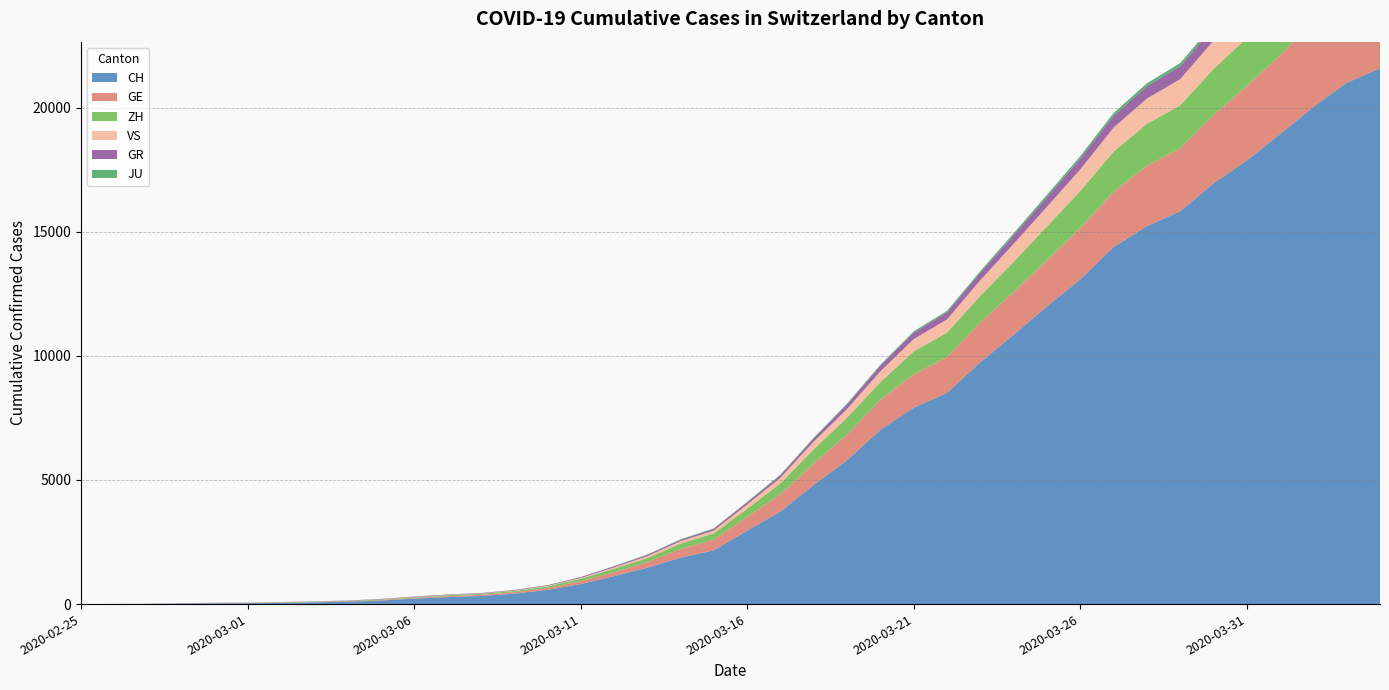

Reading left to right, extract all data points from this chart.

CH: 0	4	8	20	30	36	50	69	97	142	219	280	327	419	570	807	1125	1463	1869	2164	2958	3726	4805	5792	7019	7909	8503	9742	10845	11985	13076	14379	15220	15822	16942	17867	18930	20022	20998	21574
GE: 0	1	1	5	9	10	11	14	16	20	30	43	45	60	80	114	155	227	350	434	555	709	861	1039	1209	1347	1450	1607	1724	1865	2068	2226	2431	2542	2756	2998	3174	3461	3669	3807
ZH: 0	0	2	2	6	7	10	13	15	23	29	34	40	49	62	101	140	163	218	250	326	429	568	679	711	919	978	1067	1213	1358	1490	1617	1691	1723	1849	1937	2126	2290	2418	2451
GR: 0	2	2	6	6	6	9	9	12	14	16	17	18	18	22	31	43	53	56	71	84	101	128	182	226	258	284	300	343	393	433	474	495	519	535	547	592	622	649	657
VS: 0	0	0	1	1	2	3	3	4	5	6	7	12	17	22	30	53	76	98	115	172	225	312	349	436	498	535	628	728	793	874	968	1017	1055	1144	1211	1282	1334	1385	1418
JU: 0	0	1	1	1	1	1	2	2	4	4	5	5	7	7	7	12	17	18	19	25	29	32	36	44	54	61	69	82	92	100	114	119	127	128	140	145	149	149	154